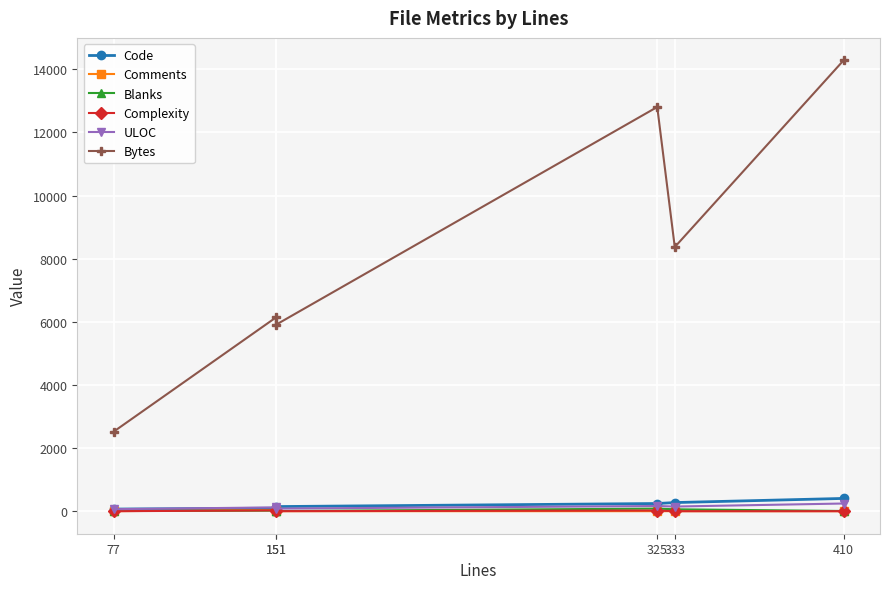

How many values in the Complexity series exceed 1?

2